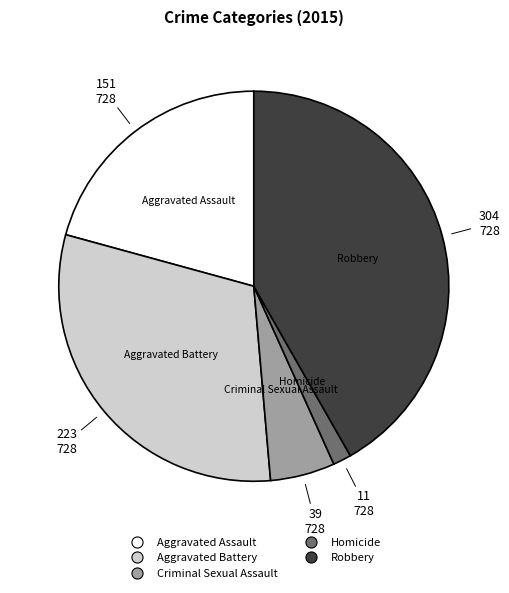

Is the sum of Aggravated Assault and Aggravated Battery greater than half?

Yes